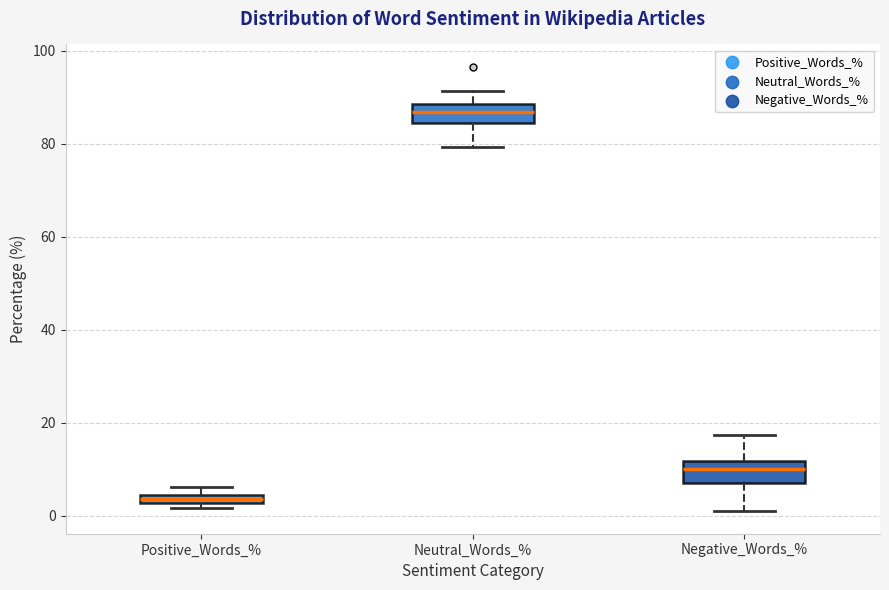

Which box has the lowest median line?

Positive_Words_%